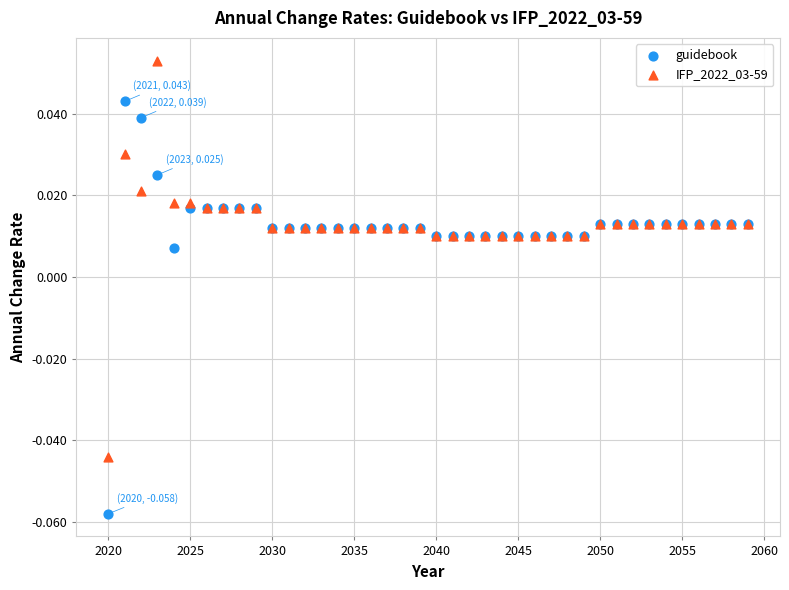

Which series has the widest spread of Y values?

guidebook